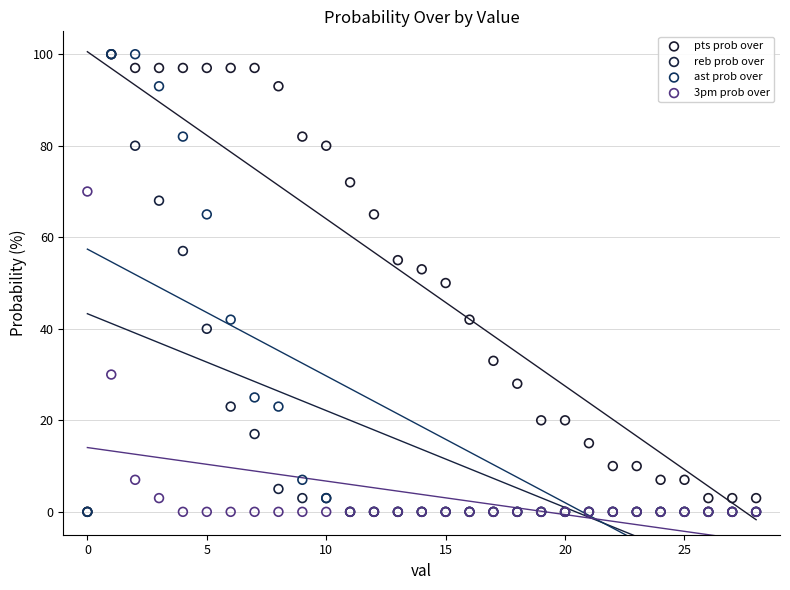

What are all the series names shown in the legend?

pts prob over, reb prob over, ast prob over, 3pm prob over